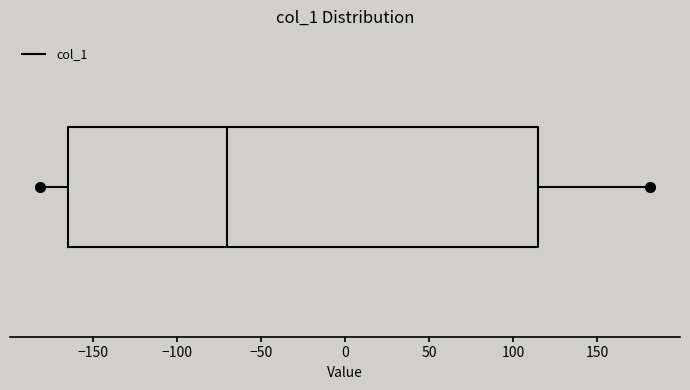

Where does the left whisker of the box end on the x-axis? The values are not printed on the chart, so give them approximately, as read against the axis.

-180